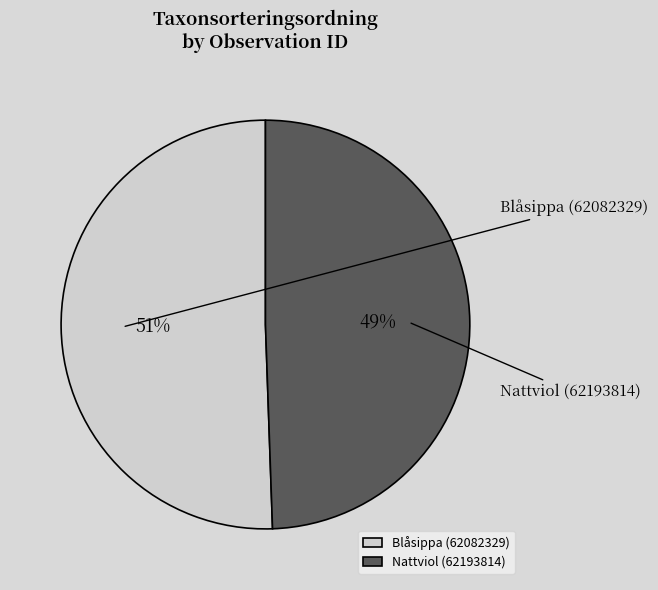

To the nearest percent, what is the combined percentage of Nattviol (62193814) and Blåsippa (62082329)?

100%